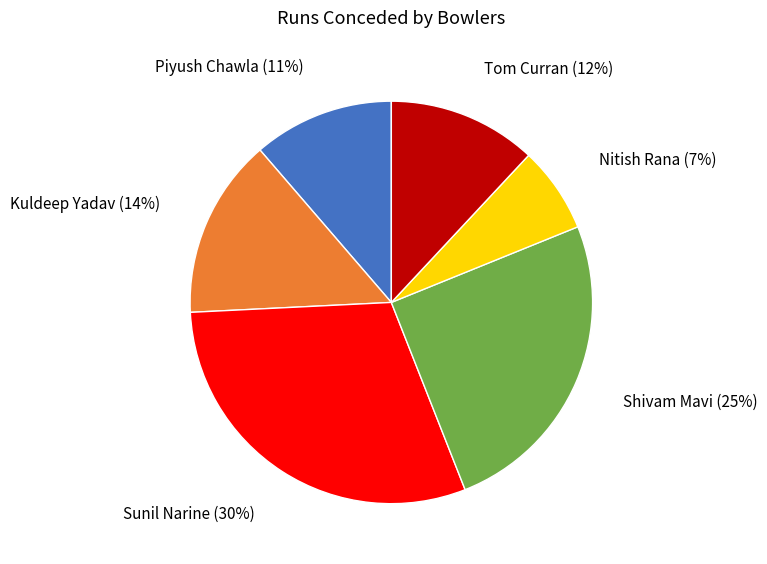

To the nearest percent, what is the average slice percentage?

17%